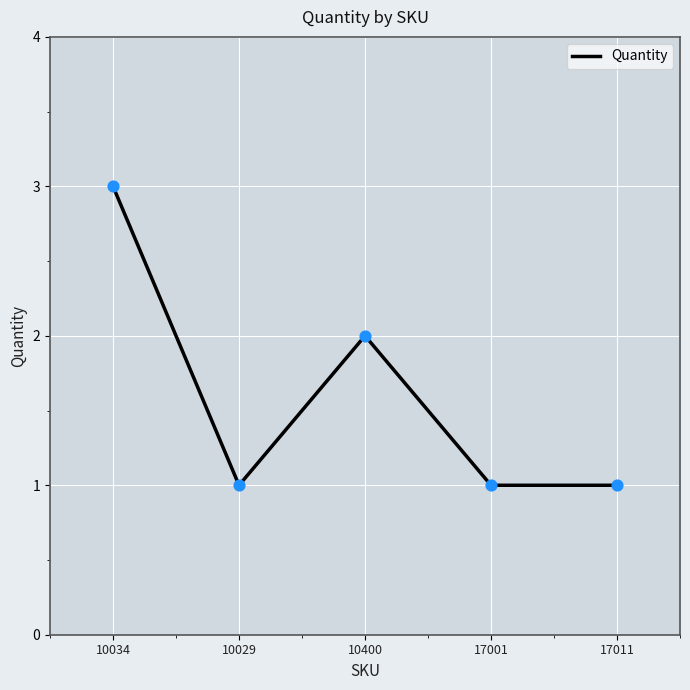

Approximately how many times larger is the value at 10400 compared to 17011?

2.0